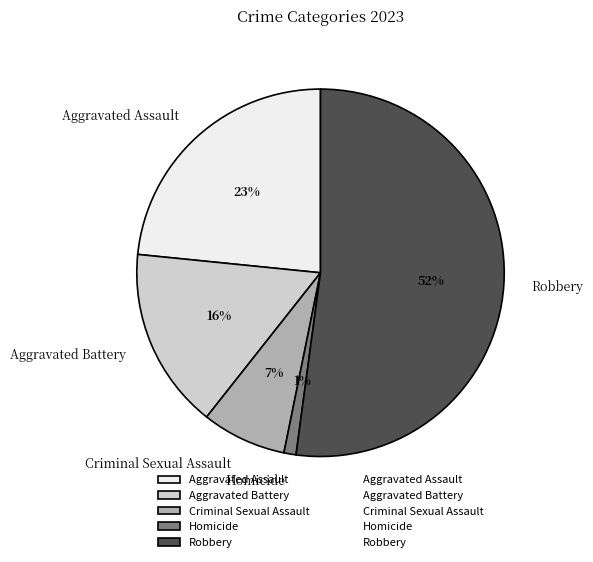

What is the smallest slice in the pie chart?

Homicide